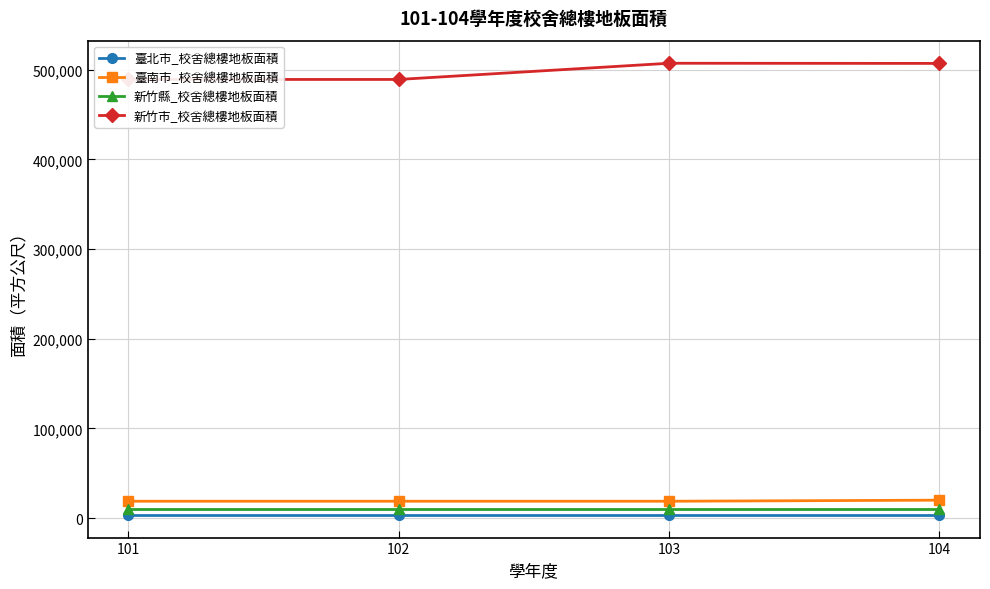

Rank the series at 102 from lowest to highest value.

臺北市_校舍總樓地板面積, 新竹縣_校舍總樓地板面積, 臺南市_校舍總樓地板面積, 新竹市_校舍總樓地板面積